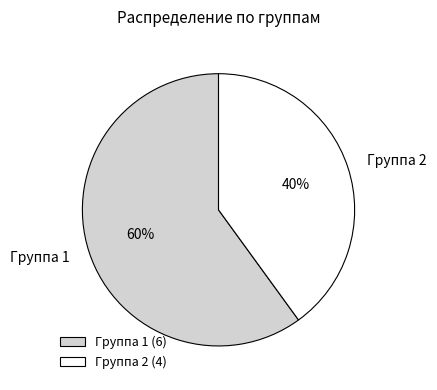

Combined, do Группа 1 and Группа 2 account for over 50%?

Yes